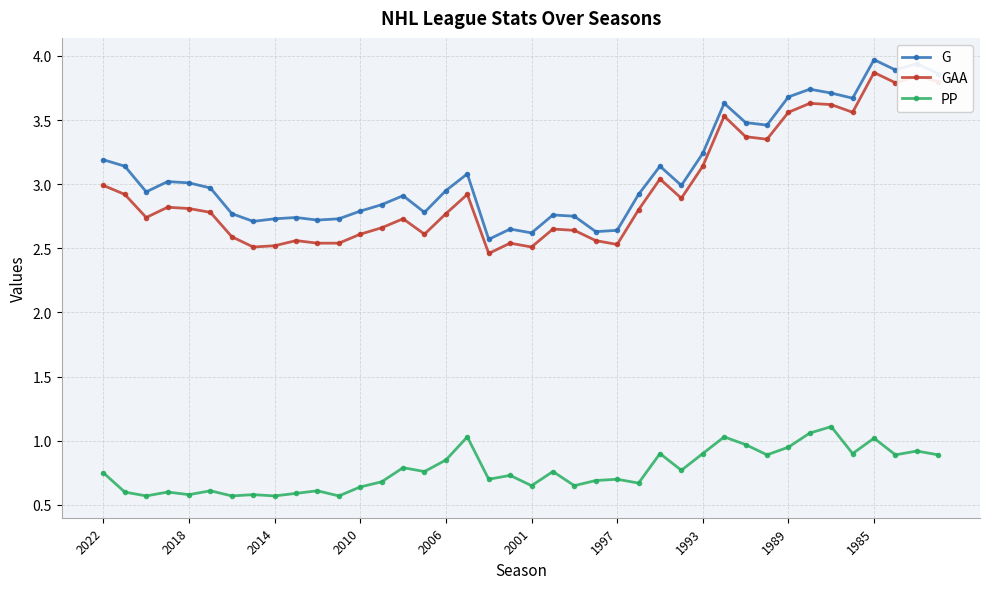

True or false: GAA has more than 0 points higher than both neighbors.

True